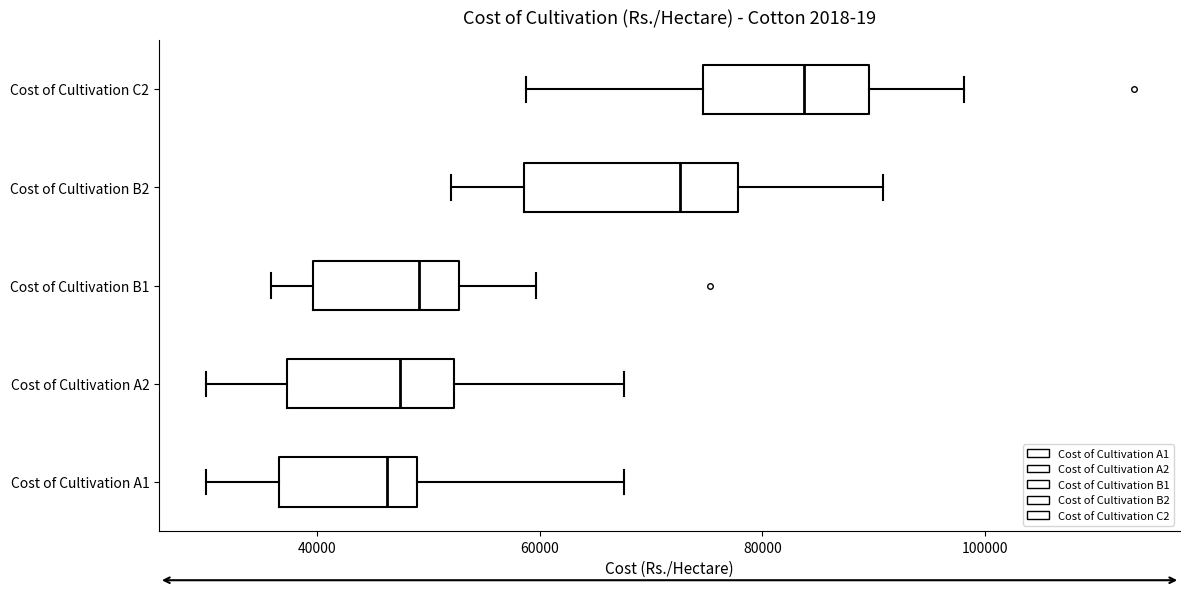

Reading bottom to top, transcribe this box plot: for each box, give where its median line is, the range the box spans, and where its two whiskers end, as read against the x-axis. The values are not printed on the chart, so give them approximately, as read against the axis.

Cost of Cultivation A1: median 46000, box 36000 to 50000, whiskers 30000 to 68000
Cost of Cultivation A2: median 48000, box 38000 to 52000, whiskers 30000 to 68000
Cost of Cultivation B1: median 50000, box 40000 to 52000, whiskers 36000 to 60000
Cost of Cultivation B2: median 72000, box 58000 to 78000, whiskers 52000 to 90000
Cost of Cultivation C2: median 84000, box 74000 to 90000, whiskers 58000 to 98000